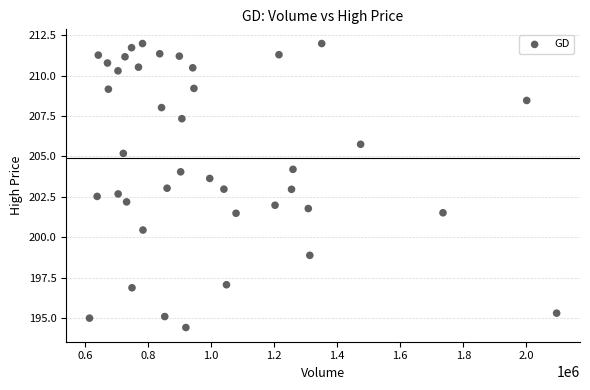

What is the range of X values (max minus min)?

1480936.0